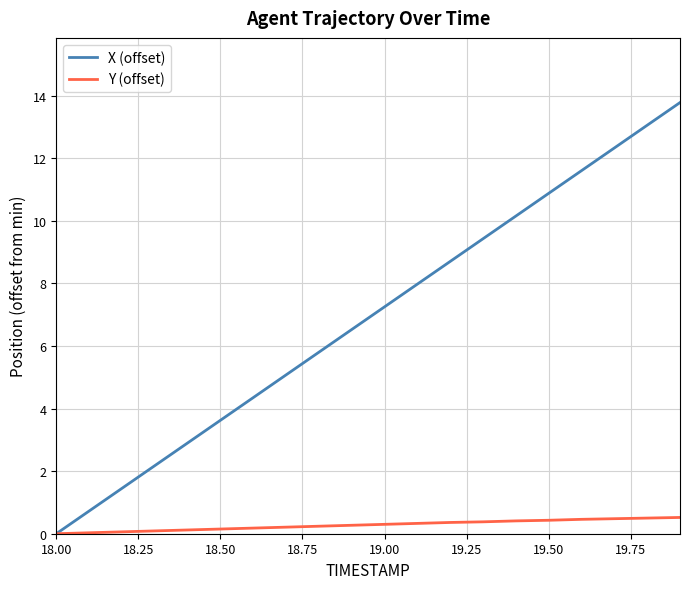

How many series are shown in this chart?

2